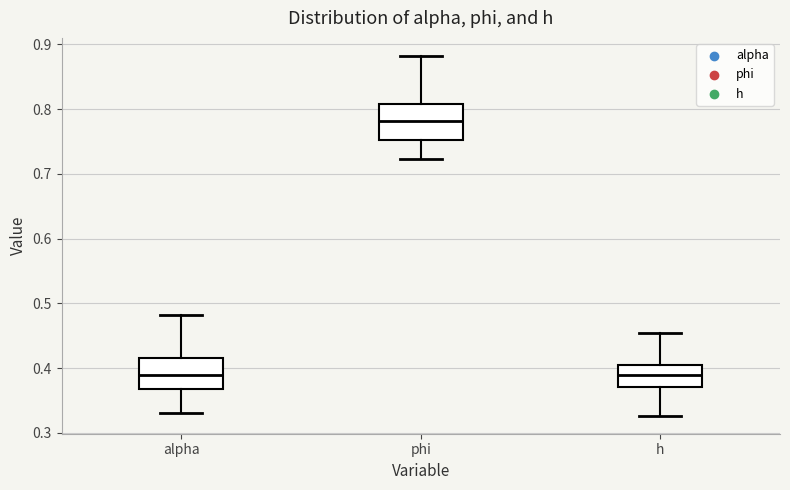

Where does the lower whisker of the box for h end on the y-axis? The values are not printed on the chart, so give them approximately, as read against the axis.

0.33